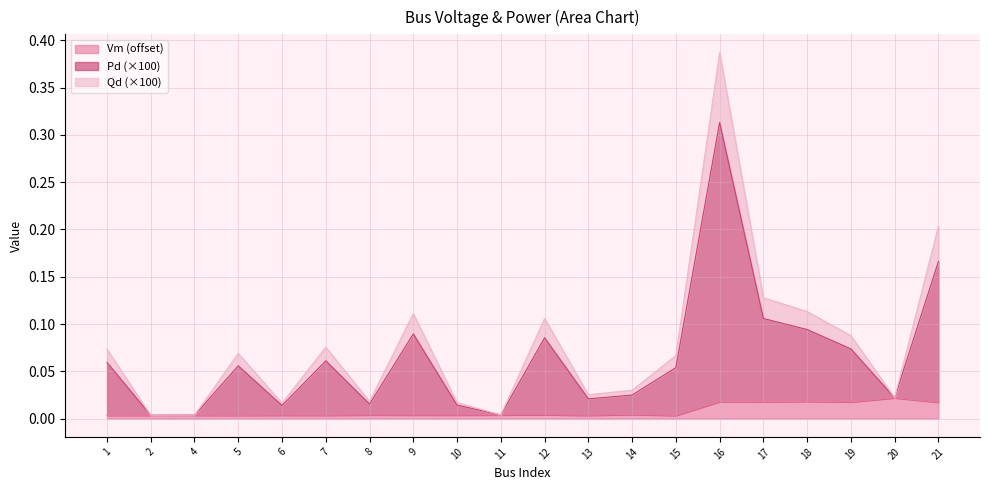

At which category is the sum across all series the highest?

16